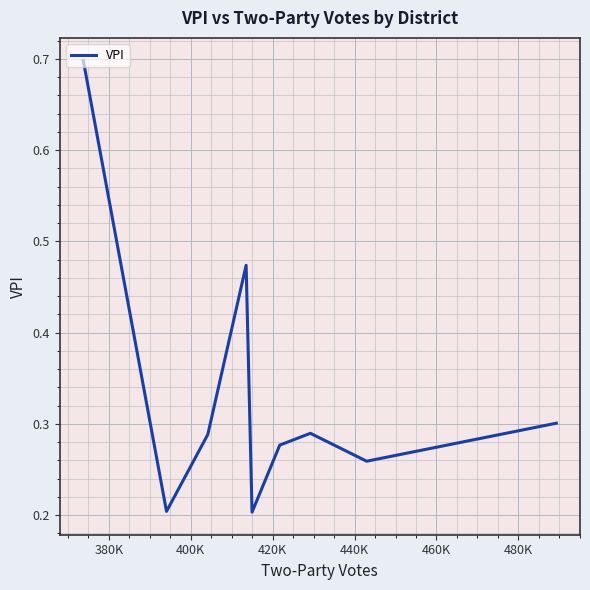

Count the number of categories in the chart.

9